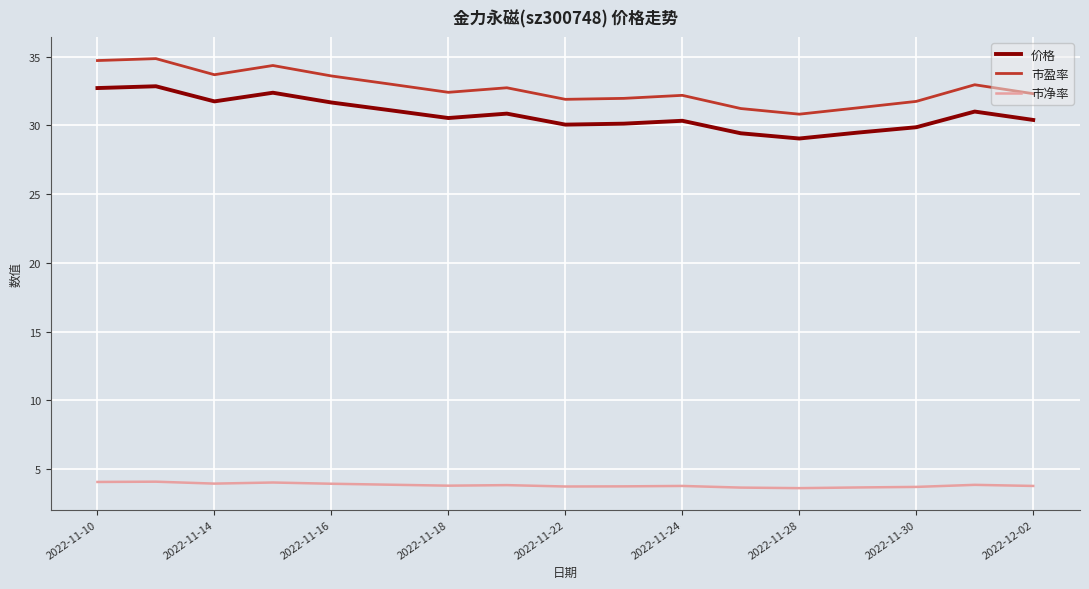

What is the average value of the 市净率 series?

3.8